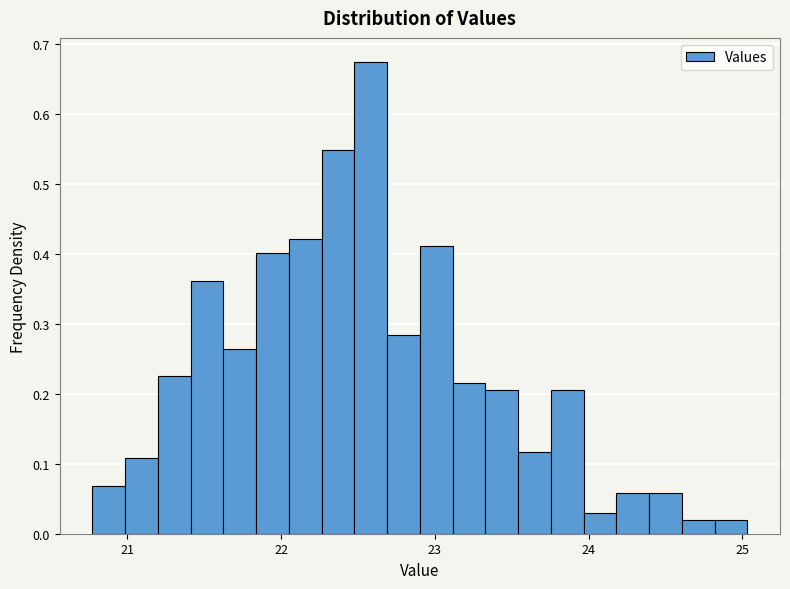

Around what value on the x-axis is the tallest bar? Give the approximate position of its centre, as read against the axis.

22.6